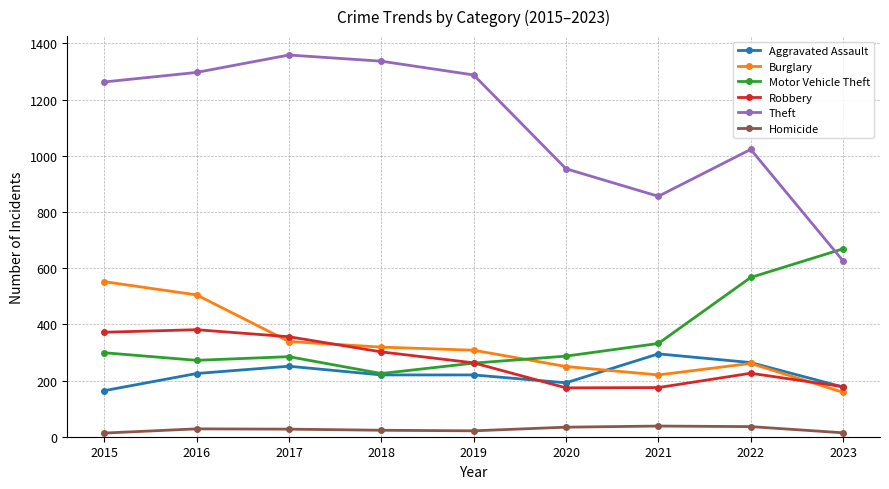

What is the lowest value of the Burglary series?

158